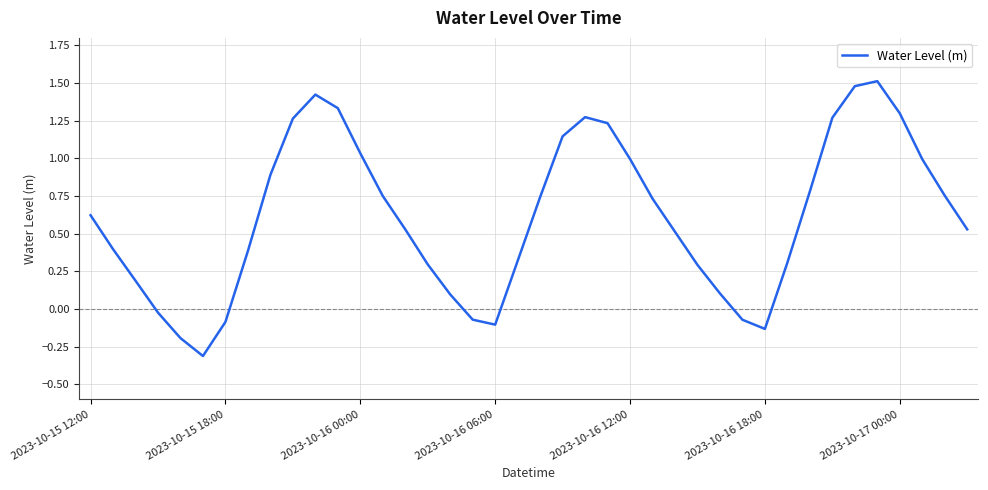

What is the maximum value shown in the chart?

1.5